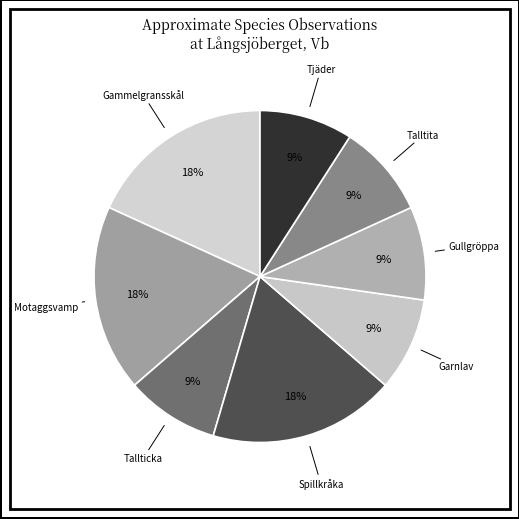

Which category has the biggest portion of the pie?

Gammelgransskål